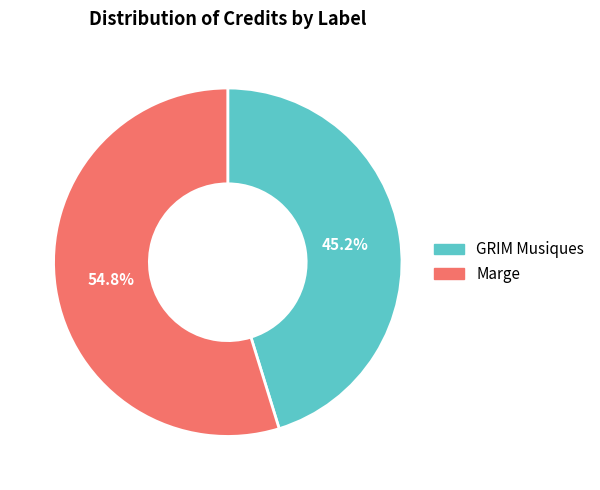

How many slices are in this pie chart?

2